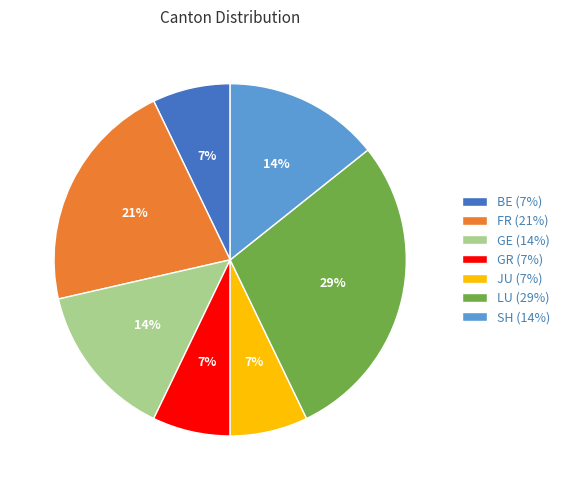

Is it true that GE (14%) is 14% of the pie?

True